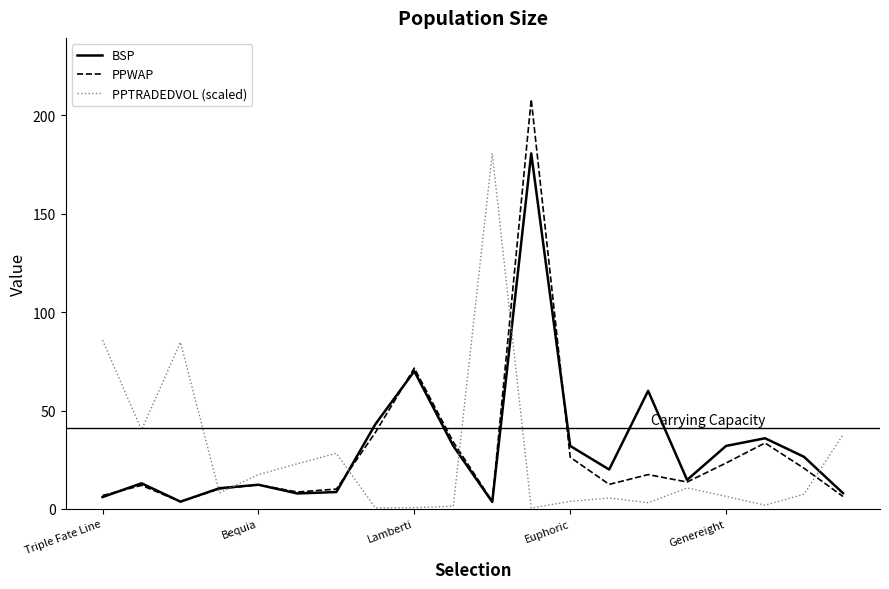

How many values in the PPTRADEDVOL (scaled) series exceed 8?

10